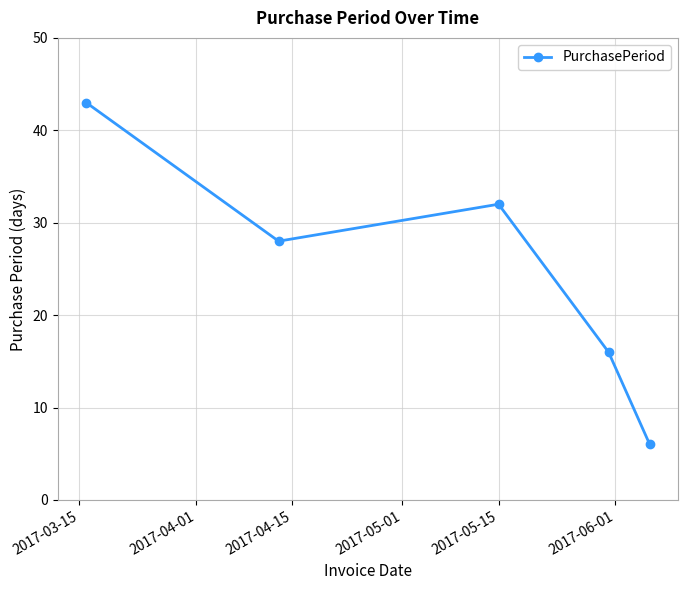

How many values are below 28?

2